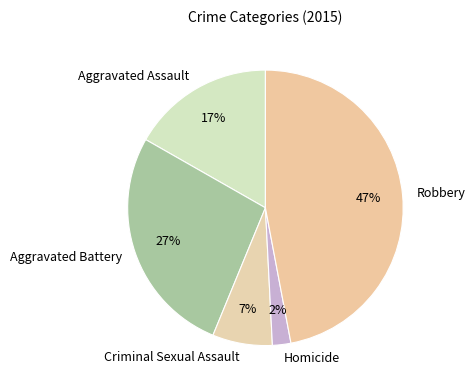

Rank the categories by value from lowest to highest.

Homicide, Criminal Sexual Assault, Aggravated Assault, Aggravated Battery, Robbery